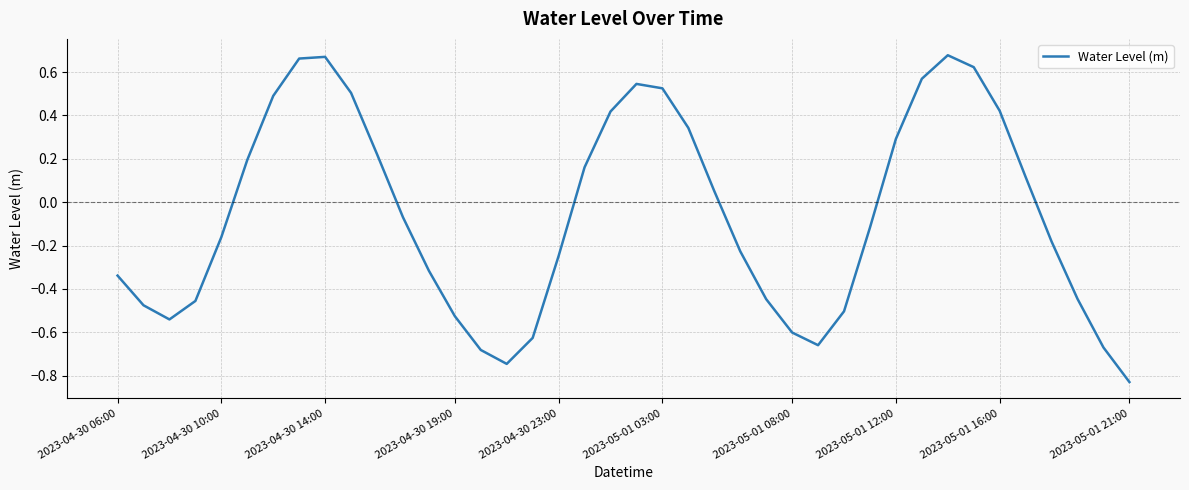

What is the difference between the maximum and minimum values?

1.5